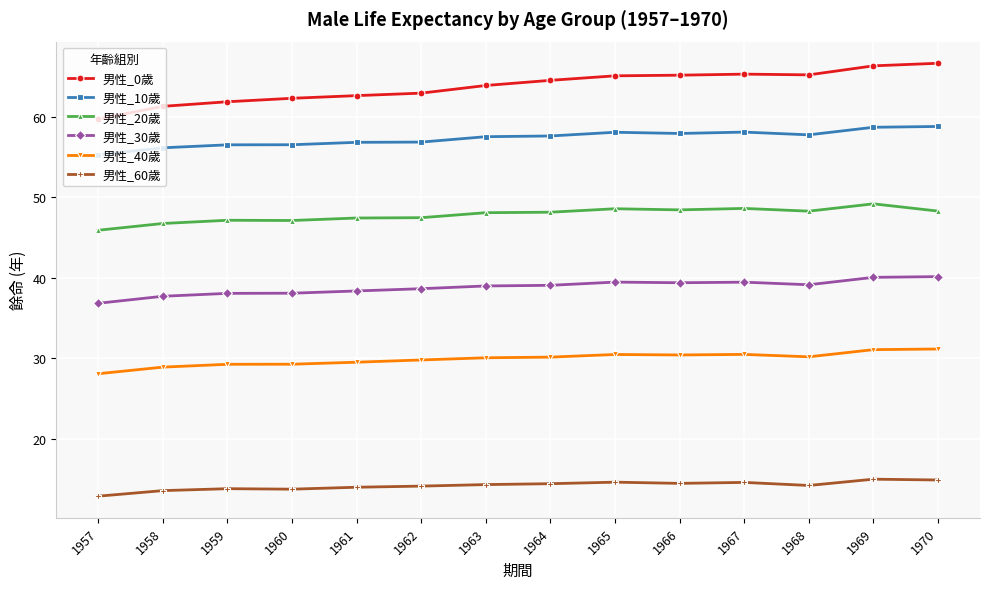

Which category has the lowest value in the 男性_0歲 series?

1957